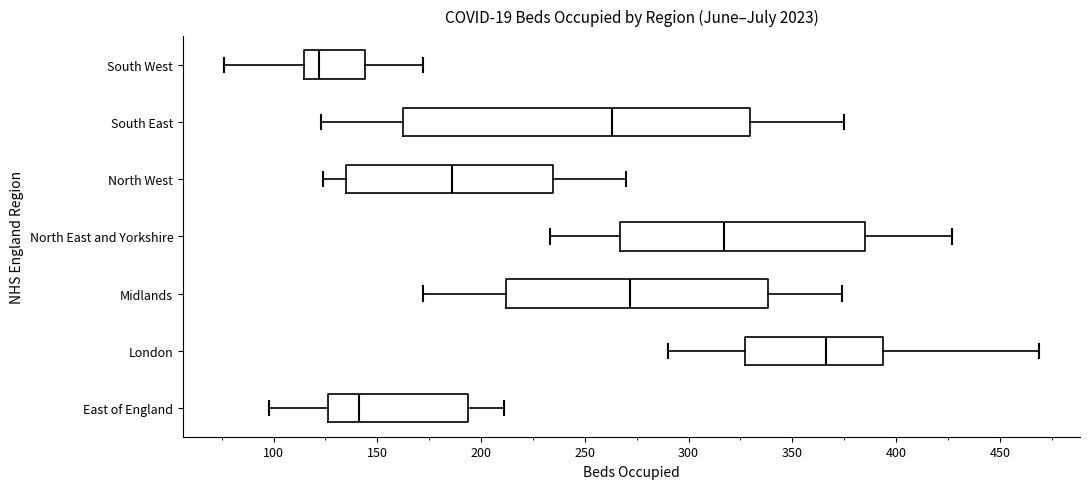

Reading bottom to top, read every box against the x-axis: the position of its median line, the range the box covers, and the ends of its whiskers. The values are not printed on the chart, so give them approximately, as read against the axis.

East of England: median 140, box 125 to 195, whiskers 100 to 210
London: median 365, box 325 to 395, whiskers 290 to 470
Midlands: median 270, box 210 to 340, whiskers 170 to 375
North East and Yorkshire: median 315, box 265 to 385, whiskers 235 to 425
North West: median 185, box 135 to 235, whiskers 125 to 270
South East: median 265, box 165 to 330, whiskers 125 to 375
South West: median 120, box 115 to 145, whiskers 75 to 170